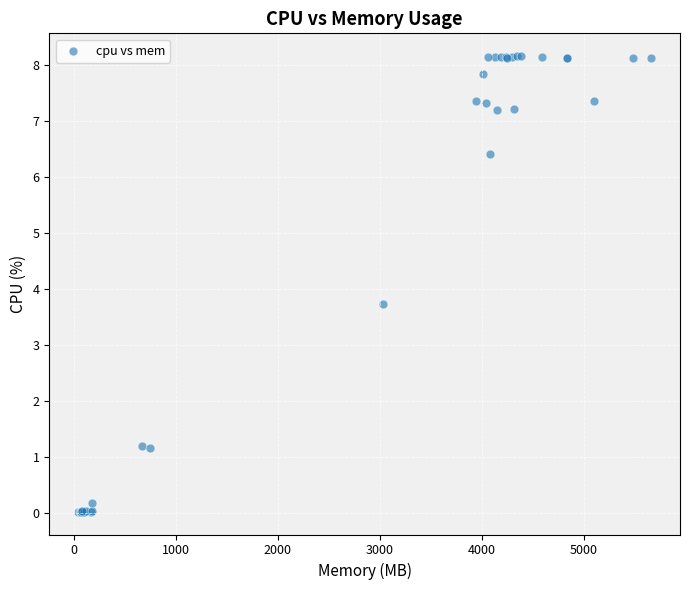

What Y value in the scatter plot is closest to 4?

3.7